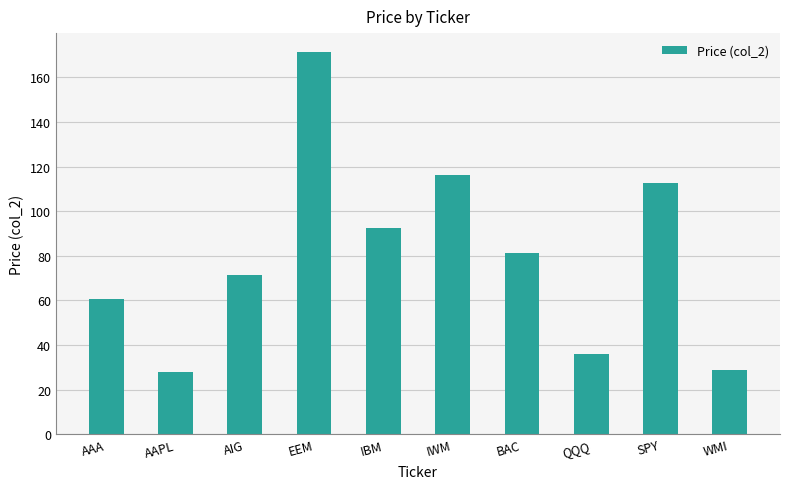

What is the label of the 2nd bar from the left?

AAPL